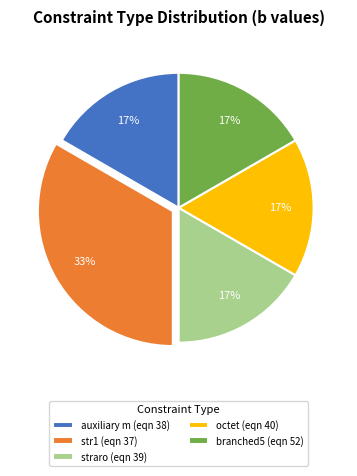

How many slices are in this pie chart?

5